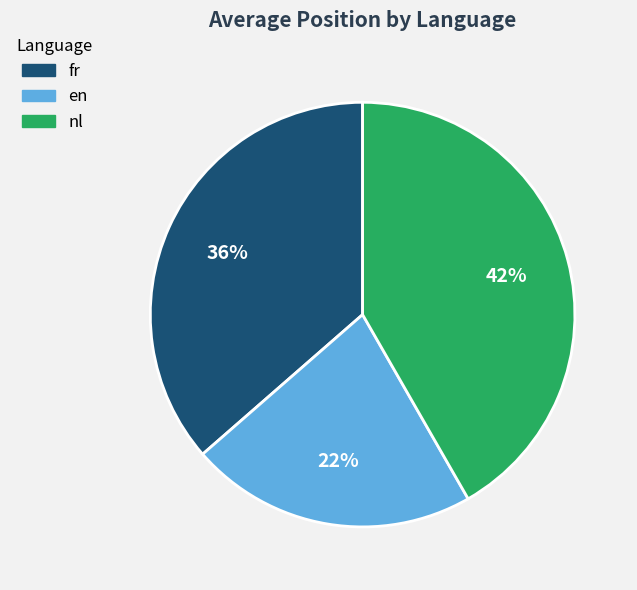

How many segments does this pie chart have?

3